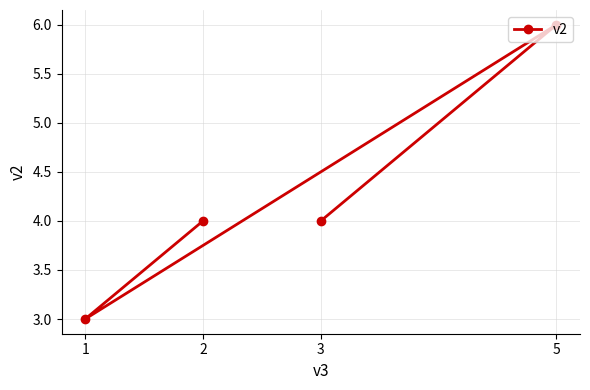

True or false: the data has more than 1 interior local peaks.

False